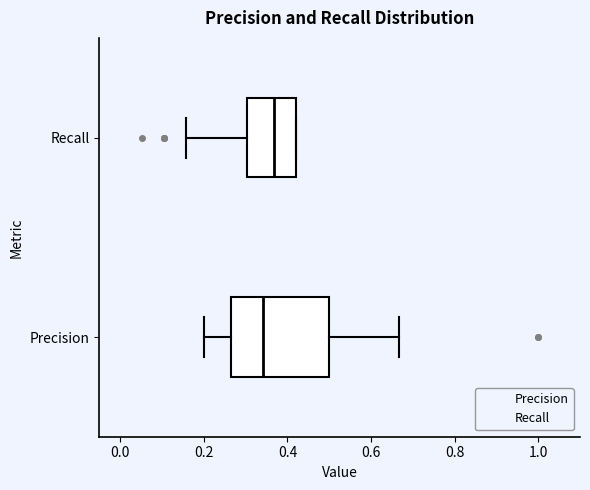

Which box is the widest, from its left edge to its right edge?

Precision